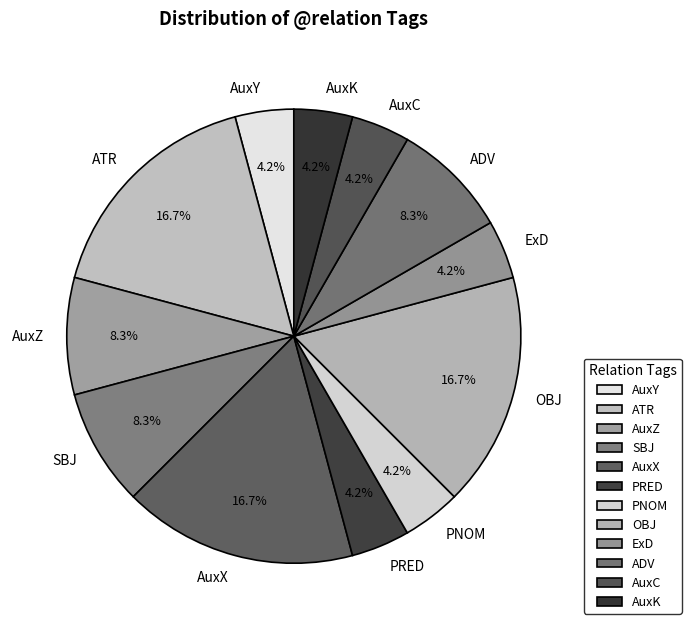

Between AuxC and AuxX, which is larger?

AuxX